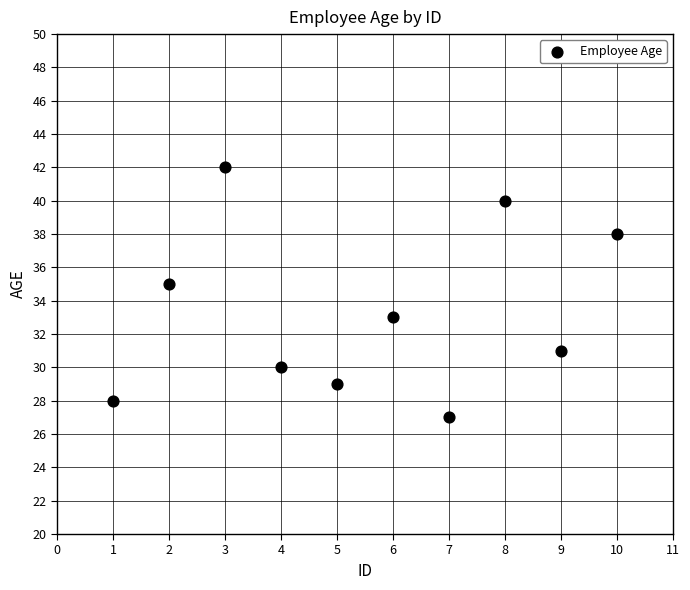

What is the average X value?

6